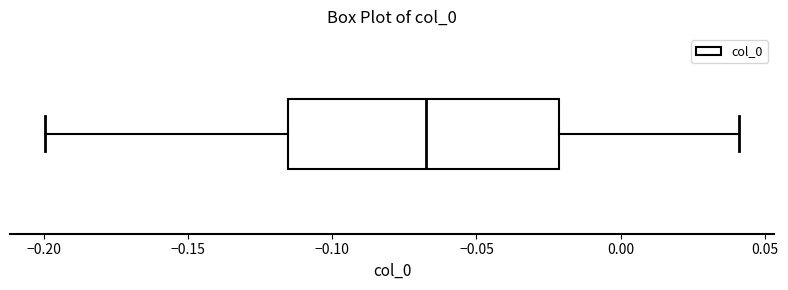

Transcribe this box plot: give where the median line is, the range the box spans, and where the two whiskers end, as read against the x-axis. The values are not printed on the chart, so give them approximately, as read against the axis.

median -0.065, box -0.115 to -0.020, whiskers -0.200 to 0.040